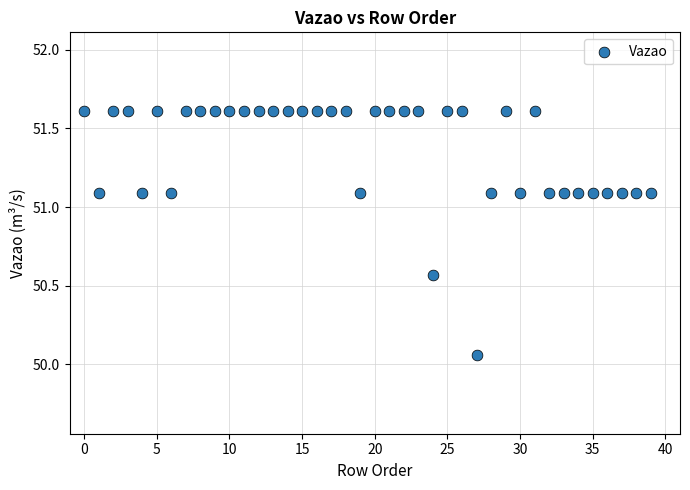

How many points are shown in the scatter plot?

40